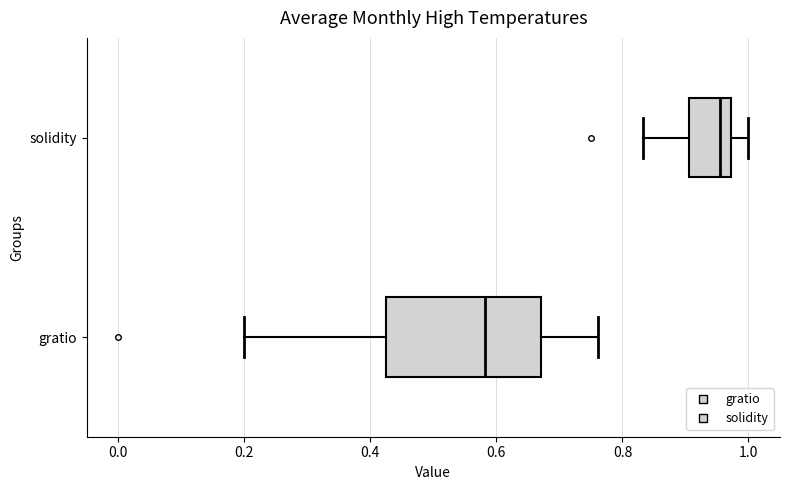

Which box's median line is the furthest to the right?

solidity